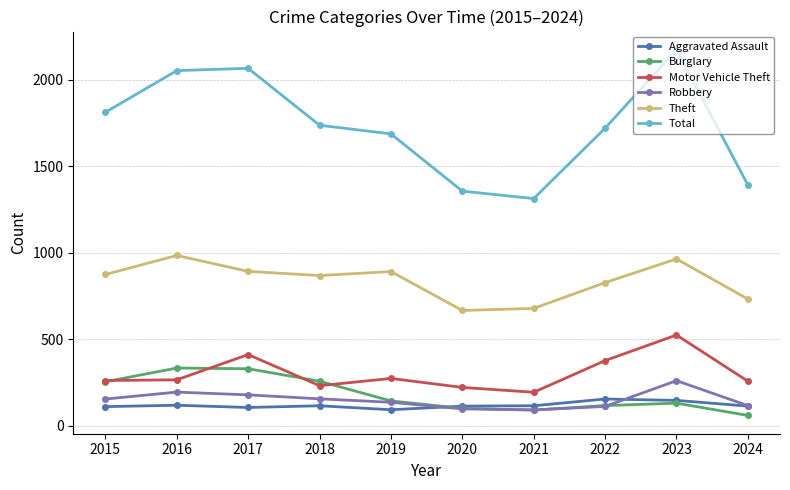

What is the value of the Burglary point at the 8th from the left?

116